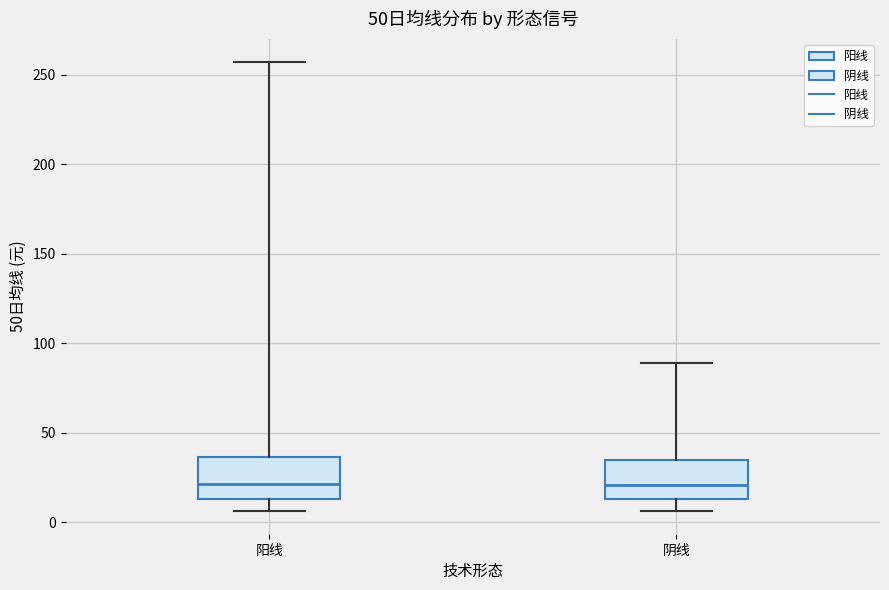

Reading left to right, read every box against the y-axis: the position of its median line, the range the box covers, and the ends of its whiskers. The values are not printed on the chart, so give them approximately, as read against the axis.

阳线: median 20, box 15 to 35, whiskers 5 to 255
阴线: median 20, box 15 to 35, whiskers 5 to 90